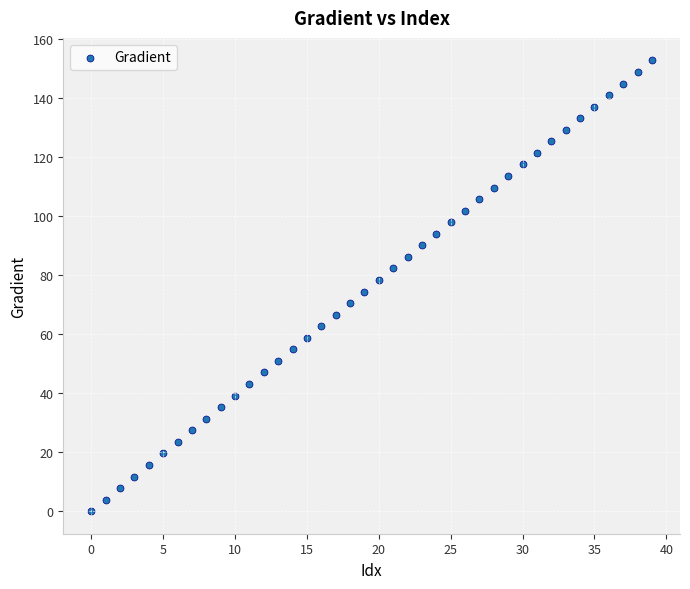

What is the range of Y values (max minus min)?

152.6